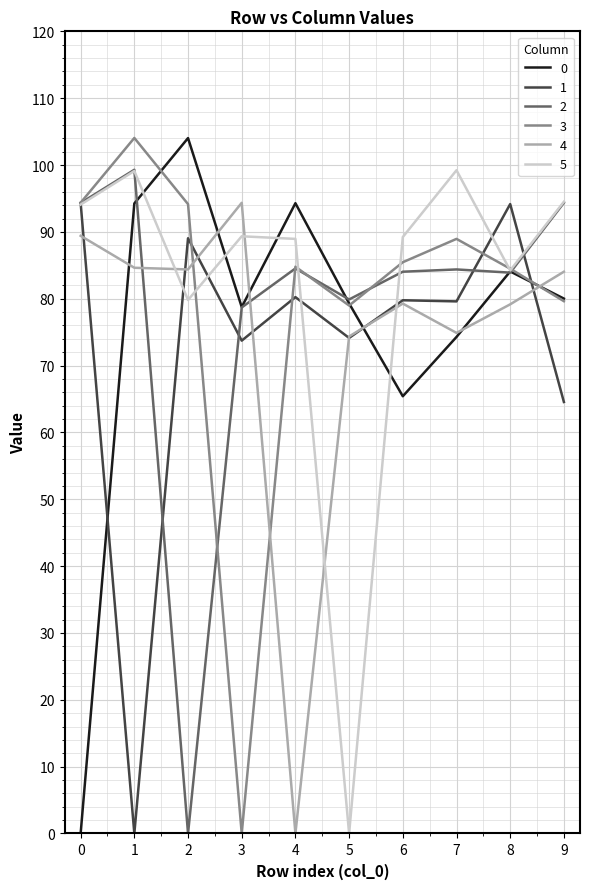

The 1 series shows 37.9 at 5. True or false?

False